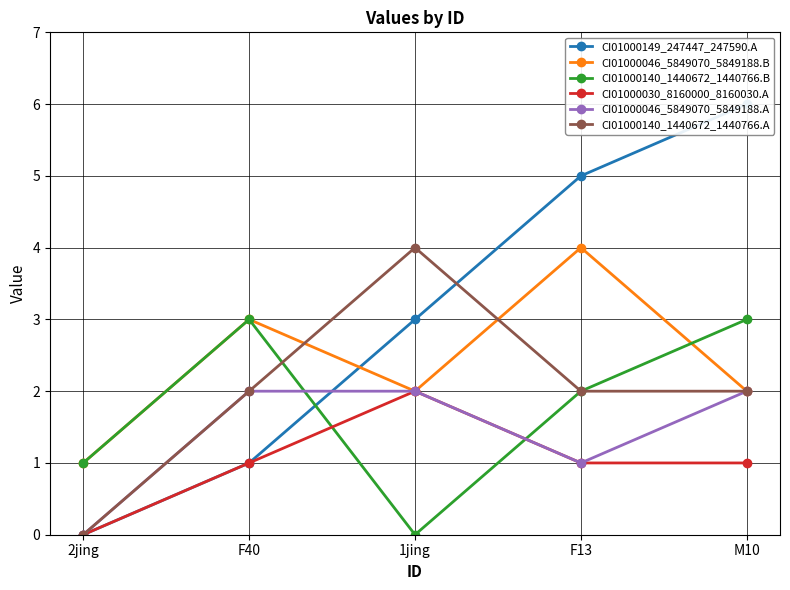

Where is the first local maximum for CI01000046_5849070_5849188.B?

F40